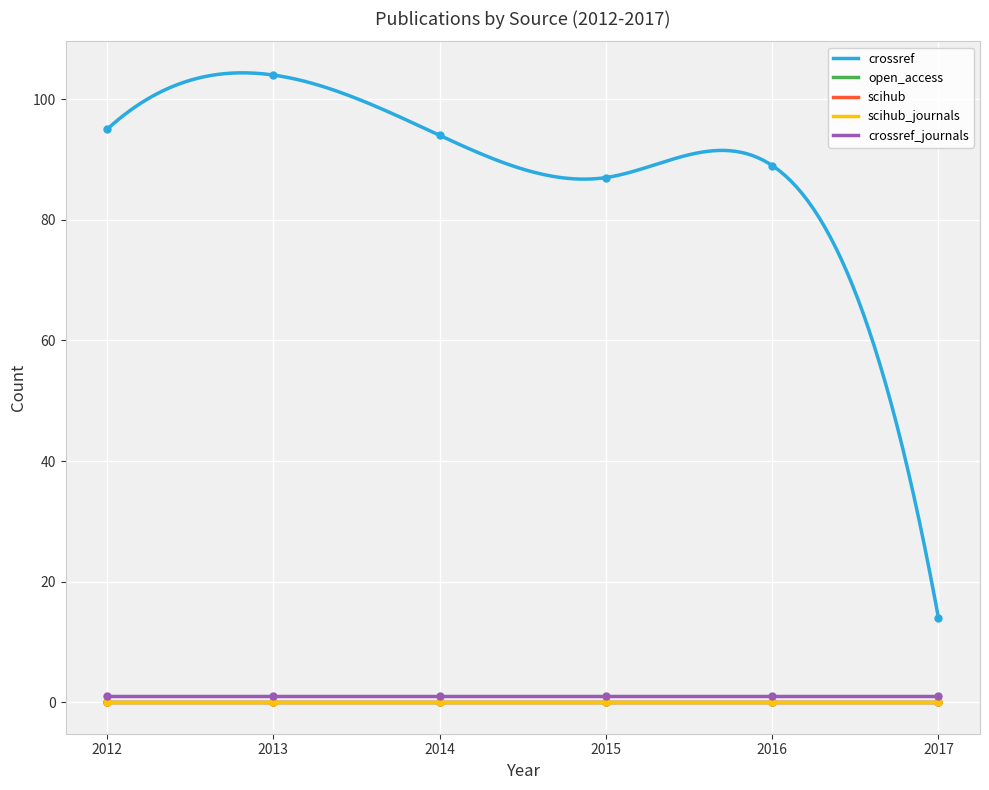

At 2014, list the series in order from smallest to largest.

open_access, scihub, scihub_journals, crossref_journals, crossref